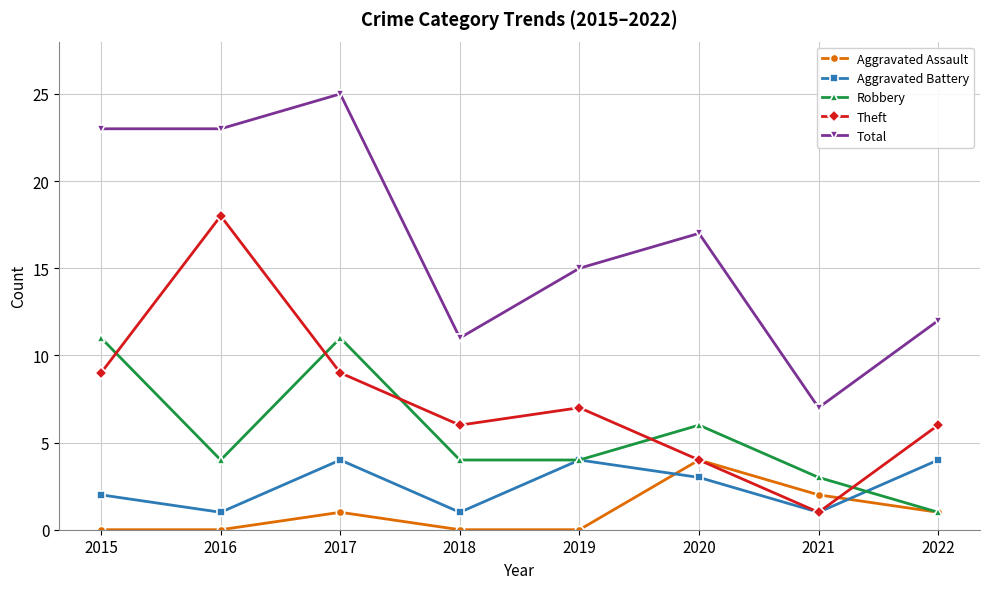

Which series ends up on top after the final intersection of Aggravated Battery and Aggravated Assault?

Aggravated Battery